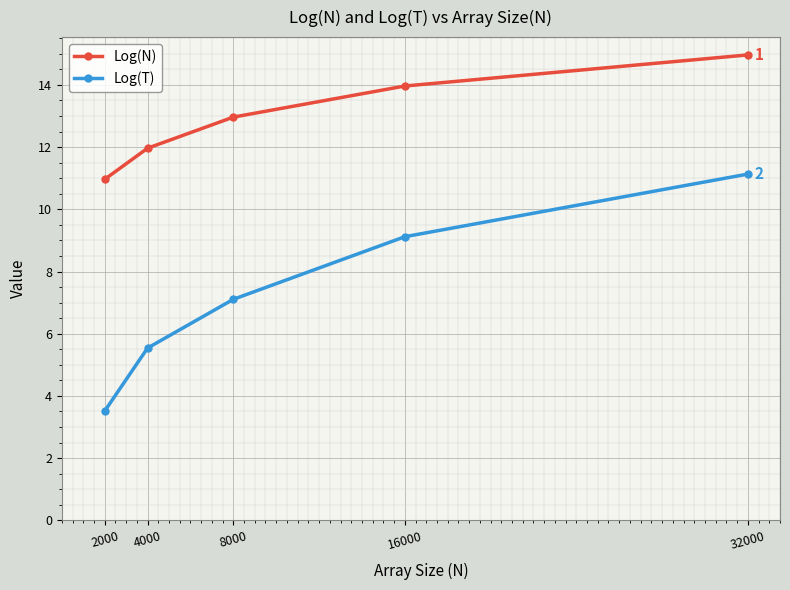

The Log(T) series shows 3.5 at 2000. True or false?

True